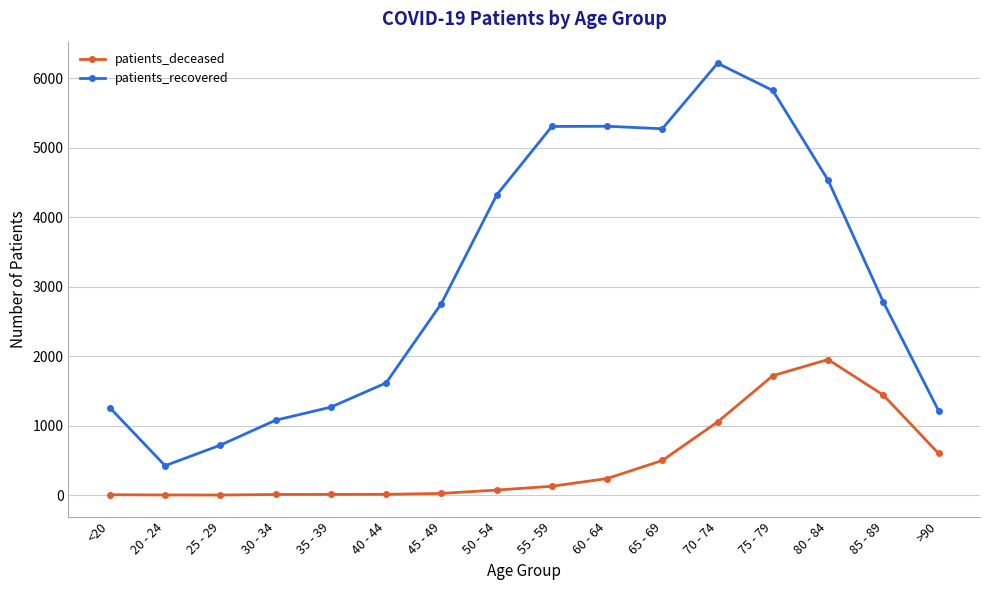

What is the average value of the patients_deceased series?

486